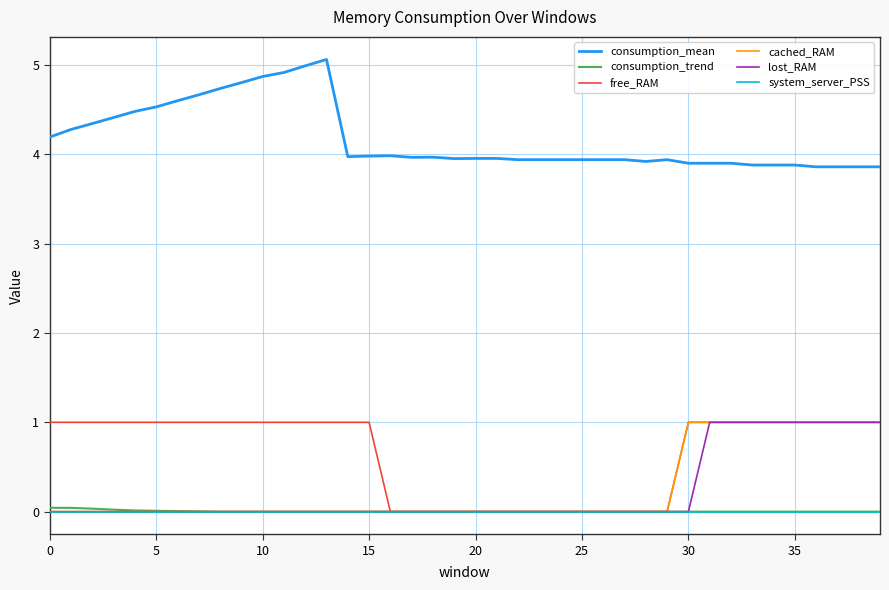

True or false: consumption_mean and cached_RAM intersect in this chart.

False